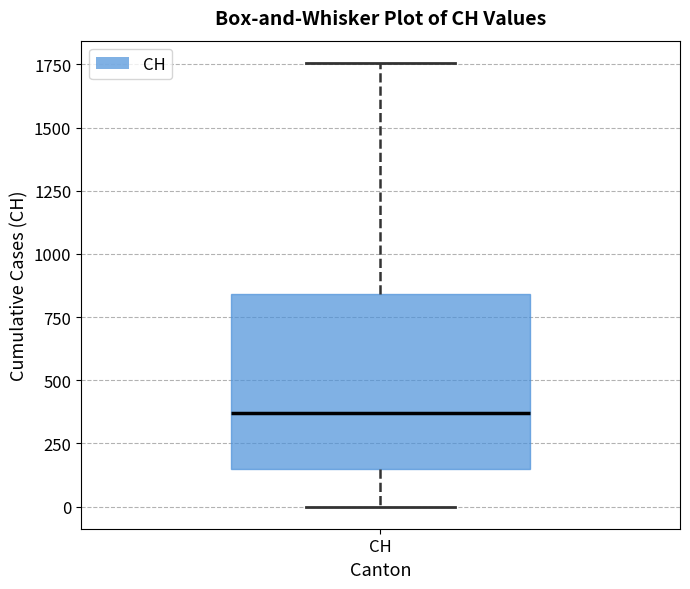

Transcribe this box plot: give where the median line is, the range the box spans, and where the two whiskers end, as read against the y-axis. The values are not printed on the chart, so give them approximately, as read against the axis.

median 350, box 150 to 850, whiskers 0 to 1750